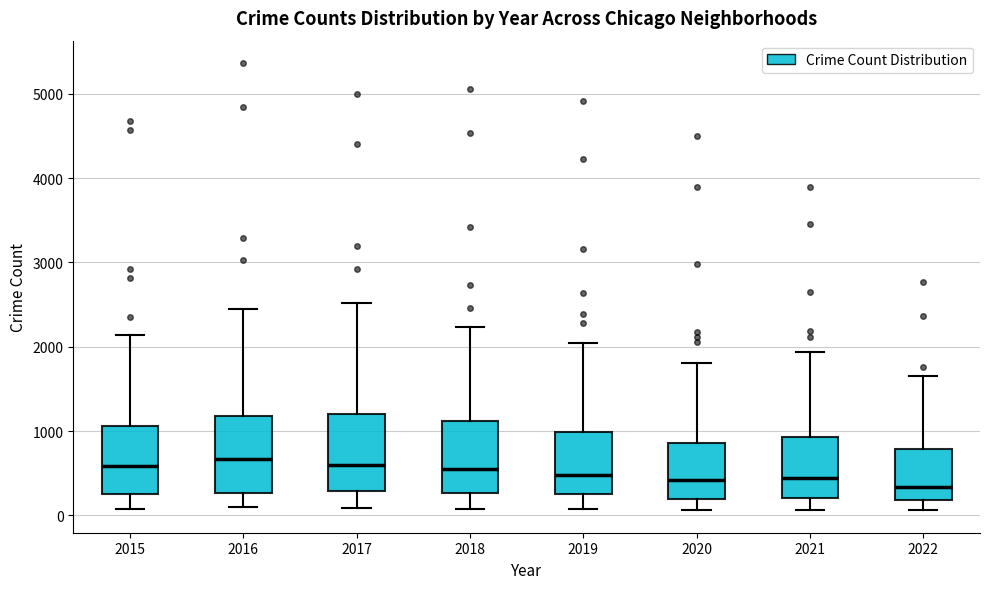

Reading left to right, transcribe this box plot: for each box, give where its median line is, the range the box spans, and where its two whiskers end, as read against the y-axis. The values are not printed on the chart, so give them approximately, as read against the axis.

2015: median 600, box 300 to 1100, whiskers 100 to 2100
2016: median 700, box 300 to 1200, whiskers 100 to 2400
2017: median 600, box 300 to 1200, whiskers 100 to 2500
2018: median 500, box 300 to 1100, whiskers 100 to 2200
2019: median 500, box 300 to 1000, whiskers 100 to 2000
2020: median 400, box 200 to 900, whiskers 100 to 1800
2021: median 400, box 200 to 900, whiskers 100 to 1900
2022: median 300, box 200 to 800, whiskers 100 to 1700